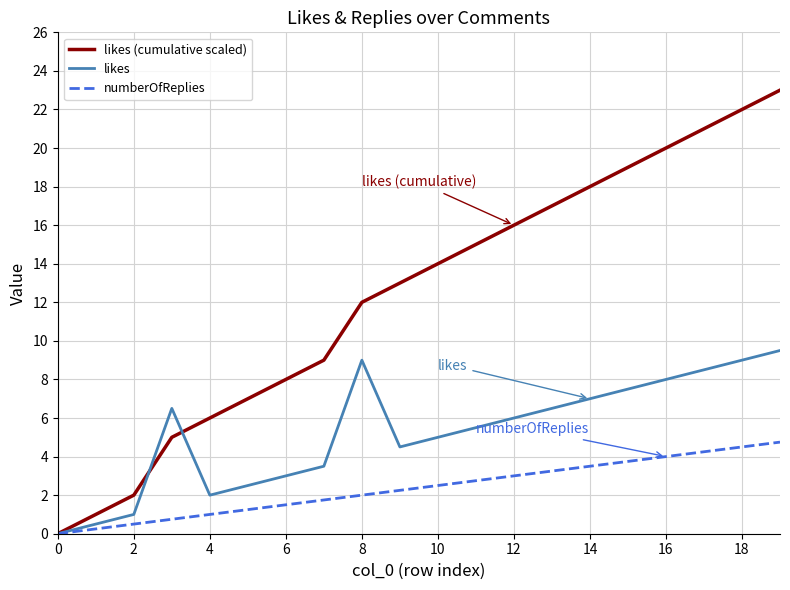

What is the sum of all numberOfReplies values?

47.5